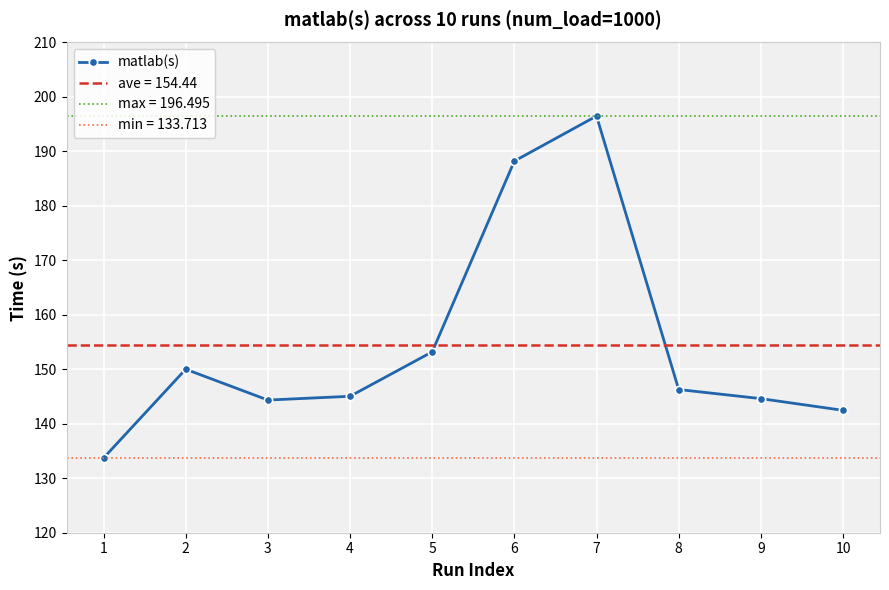

What is the change in value from 3 to 7?

+52.1